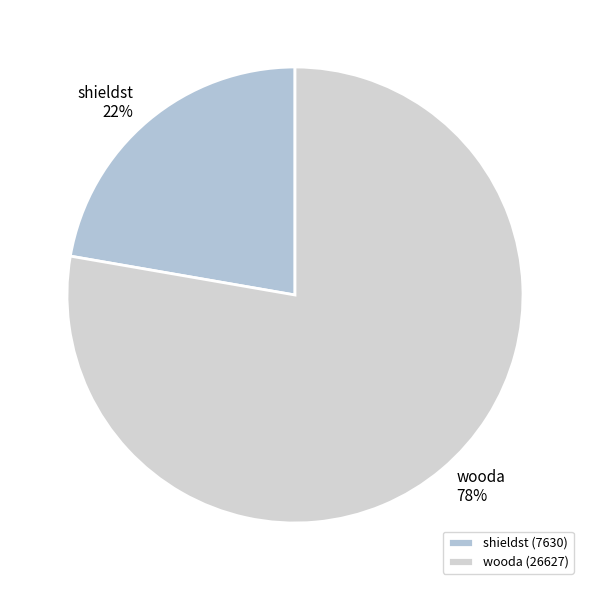

What percentage is the shieldst slice, to the nearest percent?

22%